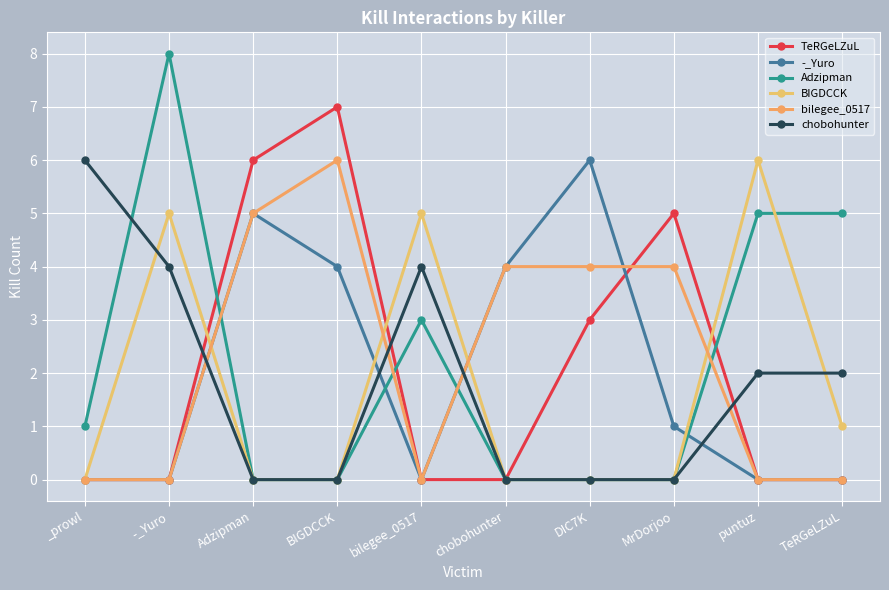

What is the label of the 4th point from the left?

BIGDCCK